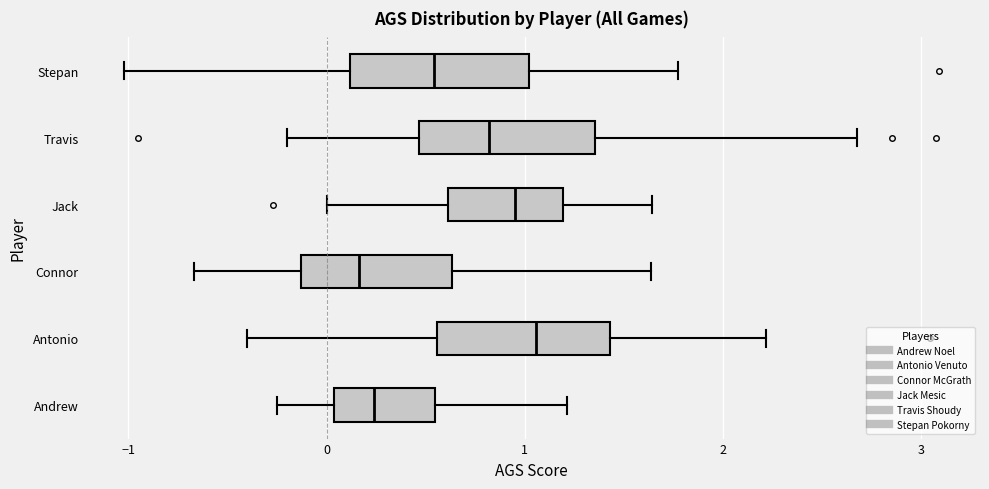

Reading bottom to top, read every box against the x-axis: the position of its median line, the range the box covers, and the ends of its whiskers. The values are not printed on the chart, so give them approximately, as read against the axis.

Andrew: median 0.2, box 0.0 to 0.5, whiskers -0.3 to 1.2
Antonio: median 1.1, box 0.6 to 1.4, whiskers -0.4 to 2.2
Connor: median 0.2, box -0.1 to 0.6, whiskers -0.7 to 1.6
Jack: median 0.9, box 0.6 to 1.2, whiskers 0.0 to 1.6
Travis: median 0.8, box 0.5 to 1.4, whiskers -0.2 to 2.7
Stepan: median 0.5, box 0.1 to 1.0, whiskers -1.0 to 1.8